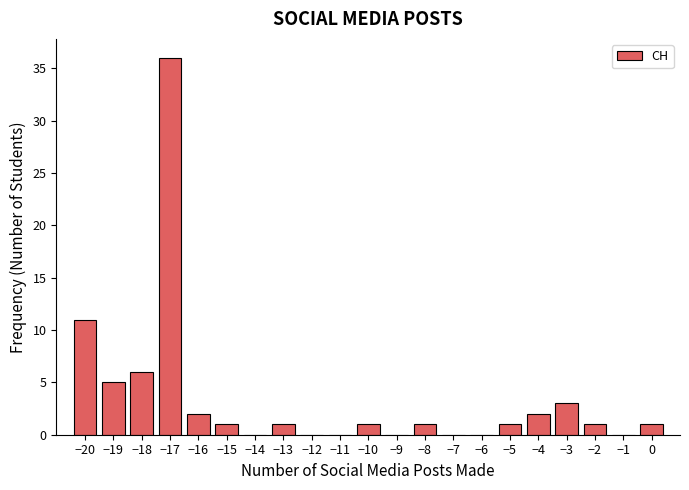

Over which range of the x-axis is the bar tallest?

-17.5 to -16.5